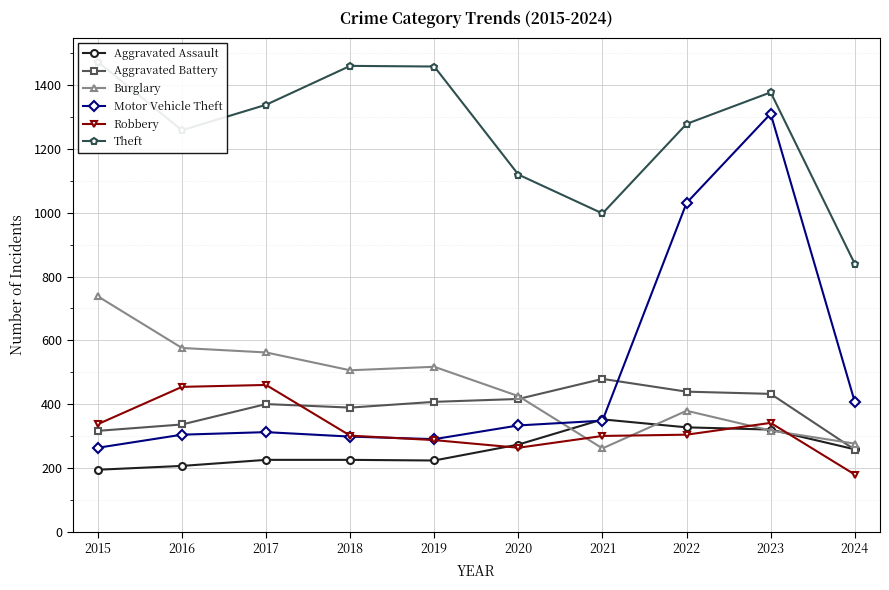

Is this an area chart (filled region under the line)?

No